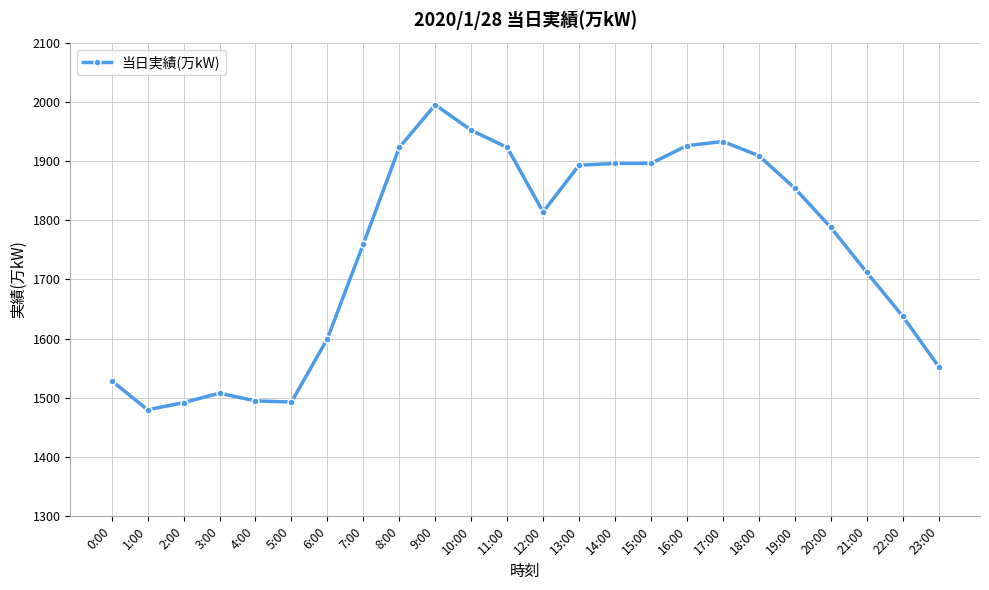

What is the label of the 23rd point from the right?

1:00